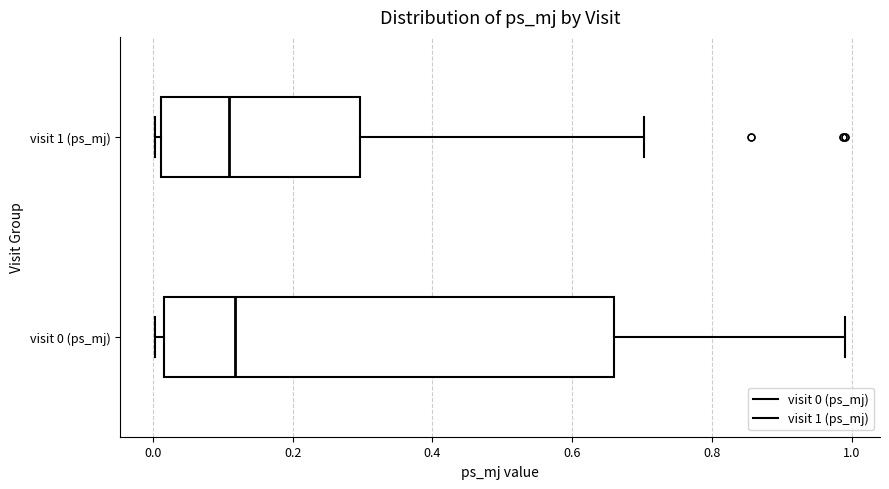

Reading bottom to top, transcribe this box plot: for each box, give where its median line is, the range the box spans, and where its two whiskers end, as read against the x-axis. The values are not printed on the chart, so give them approximately, as read against the axis.

visit 0 (ps_mj): median 0.12, box 0.02 to 0.66, whiskers 0.00 to 1.00
visit 1 (ps_mj): median 0.10, box 0.02 to 0.30, whiskers 0.00 to 0.70